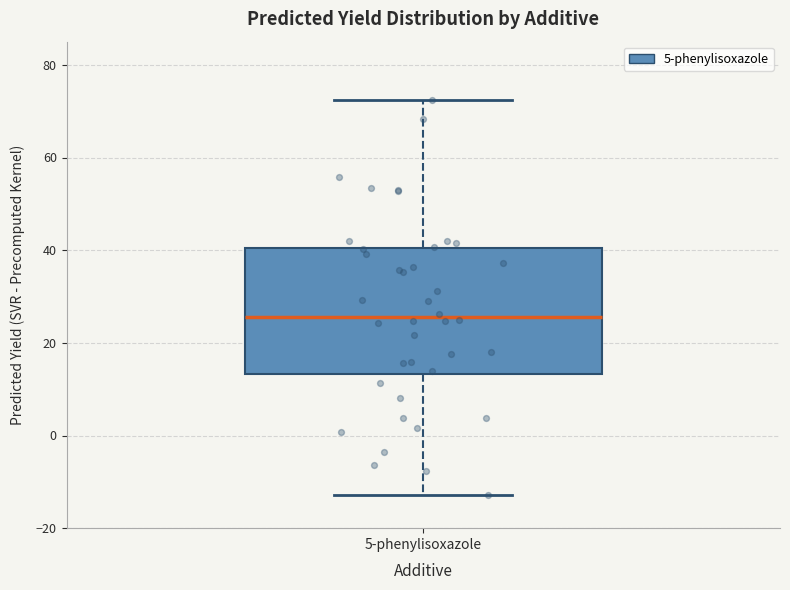

Read this box plot against the y-axis: the position of the median line, the range covered by the box, and the ends of both whiskers. The values are not printed on the chart, so give them approximately, as read against the axis.

median 26, box 14 to 40, whiskers -12 to 72